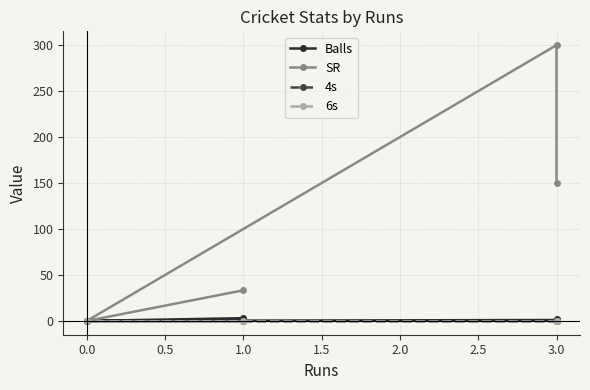

What is the highest value of the SR series?

300.0